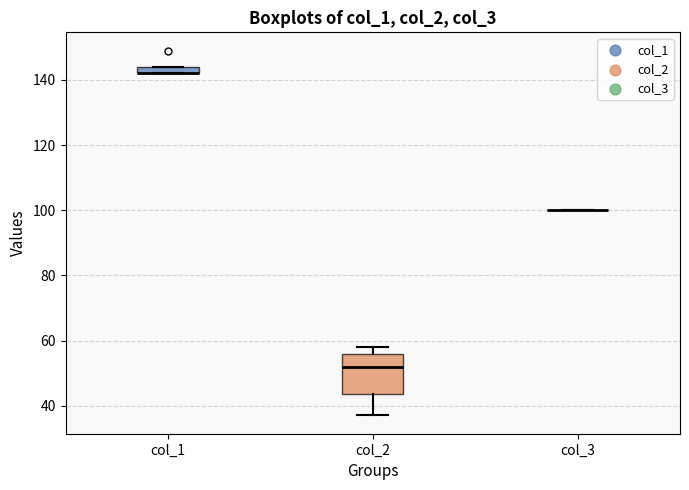

Which box is the tallest, from its lower edge to its upper edge?

col_2